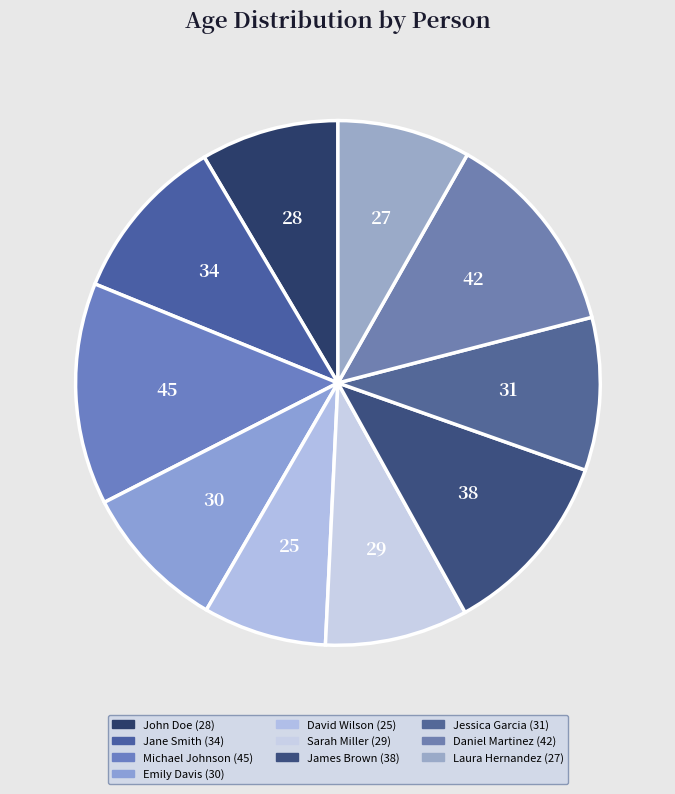

Count the number of slices in the pie.

10